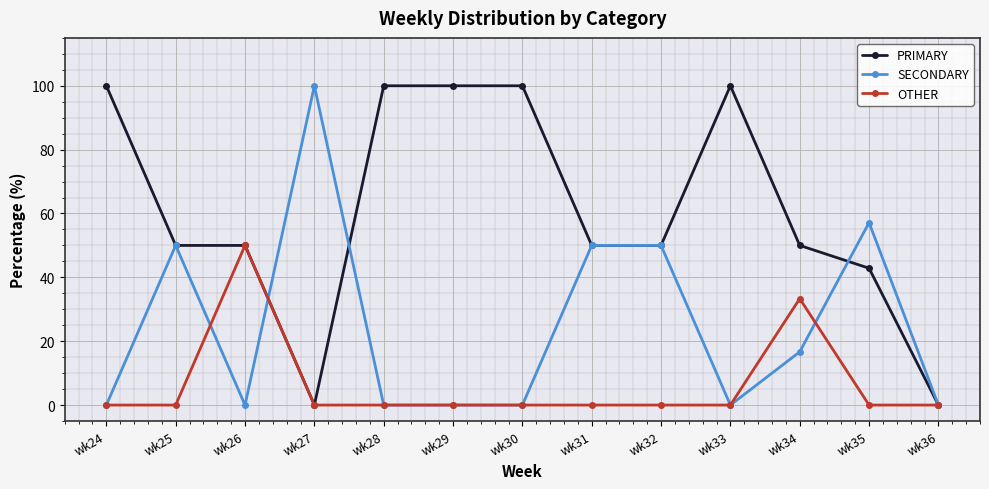

What is the total value across all series at wk24?

100.0